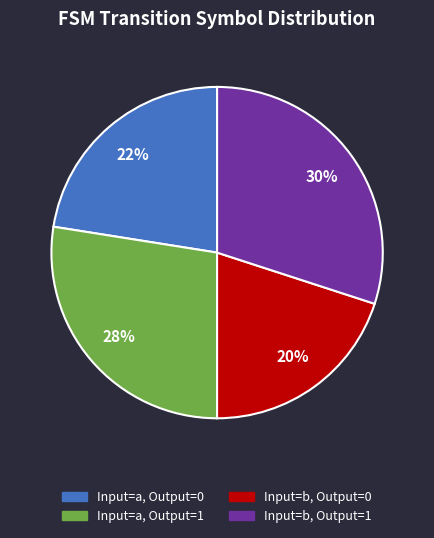

How many segments does this pie chart have?

4